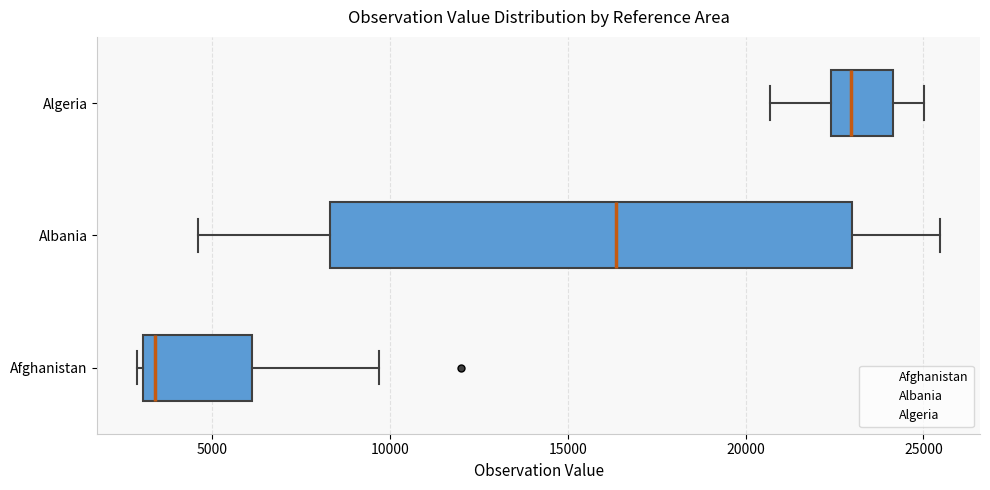

Comparing the boxes themselves (not the whiskers), which one is the widest?

Albania